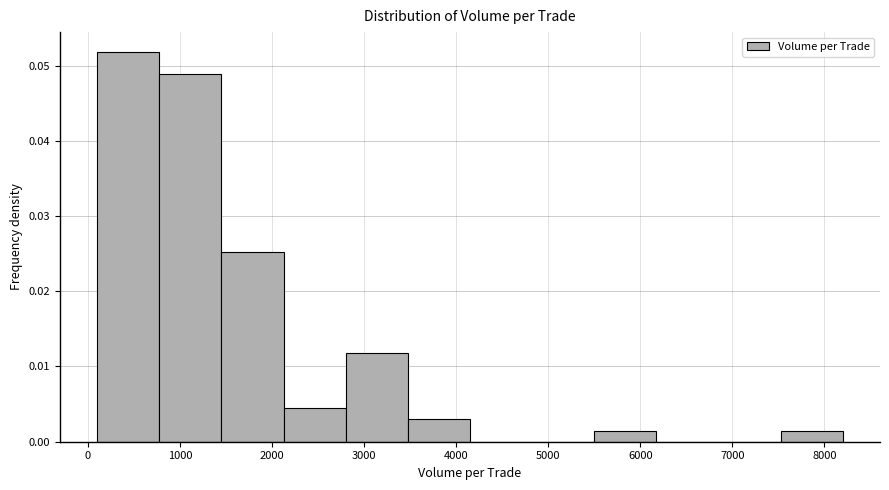

Reading left to right, list every bar in this chart as the range it spans on the x-axis followed by its height. Neither the bar edges nor the heights are printed on the chart, so give them approximately, as read against the axes.

100 to 800: 0.052
800 to 1500: 0.049
1500 to 2100: 0.025
2100 to 2800: 0.004
2800 to 3500: 0.012
3500 to 4200: 0.003
4200 to 4800: 0
4800 to 5500: 0
5500 to 6200: 0.001
6200 to 6900: 0
6900 to 7500: 0
7500 to 8200: 0.001